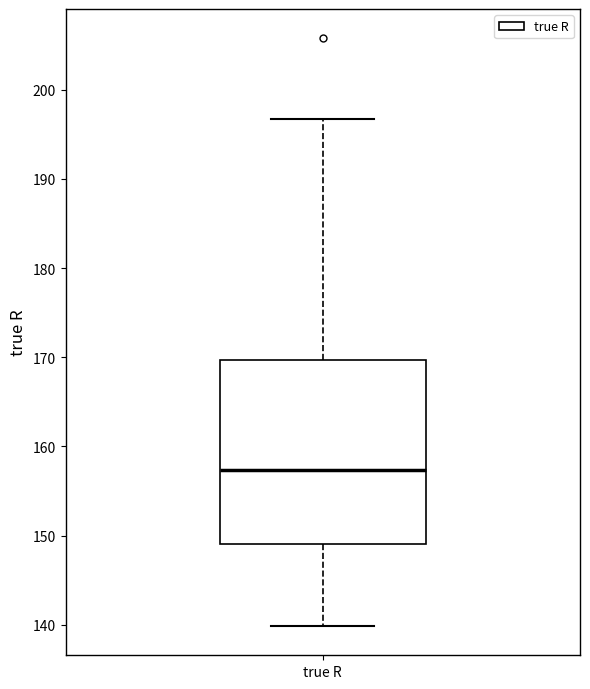

Read this box plot against the y-axis: the position of the median line, the range covered by the box, and the ends of both whiskers. The values are not printed on the chart, so give them approximately, as read against the axis.

median 157, box 149 to 170, whiskers 140 to 197